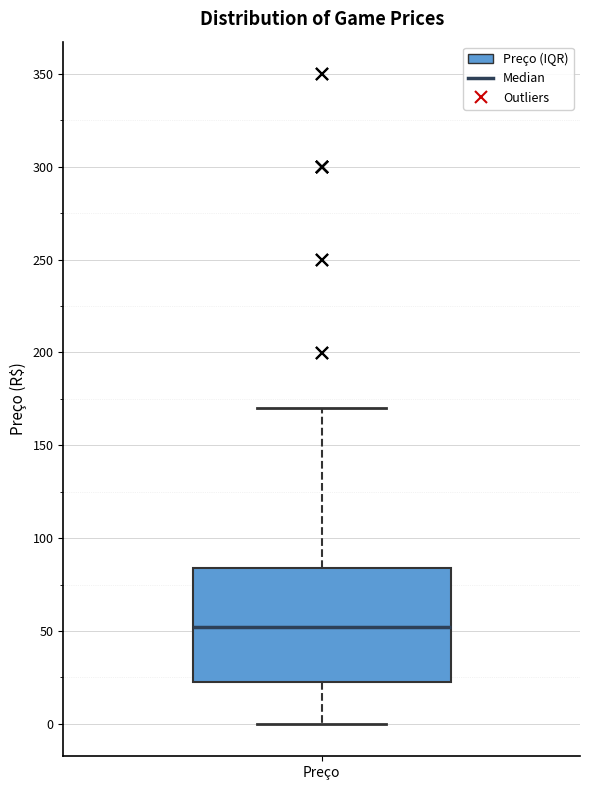

Where does the upper whisker of the box for Preço end on the y-axis? The values are not printed on the chart, so give them approximately, as read against the axis.

170